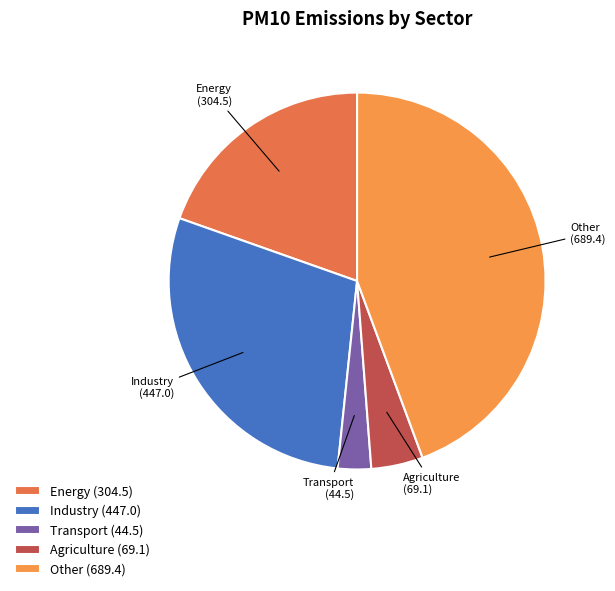

Approximately how many times larger is the value at Agriculture compared to Transport?

1.6